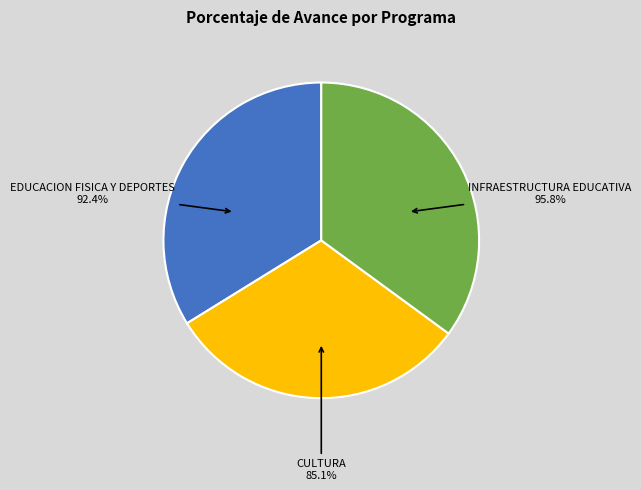

Which category has the smallest portion of the pie?

034: CULTURA